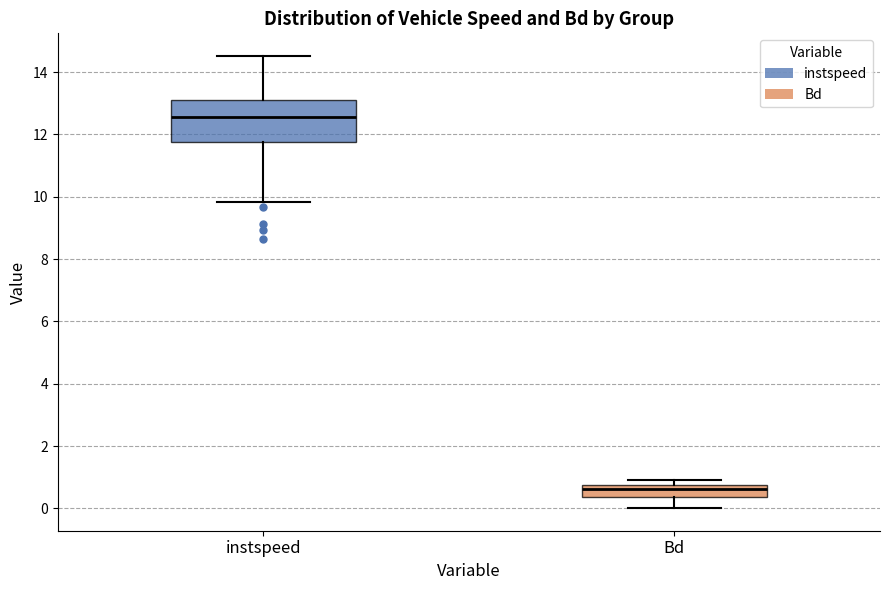

Reading left to right, transcribe this box plot: for each box, give where its median line is, the range the box spans, and where its two whiskers end, as read against the y-axis. The values are not printed on the chart, so give them approximately, as read against the axis.

instspeed: median 12.6, box 11.8 to 13.2, whiskers 9.8 to 14.6
Bd: median 0.6, box 0.4 to 0.8, whiskers 0.0 to 1.0